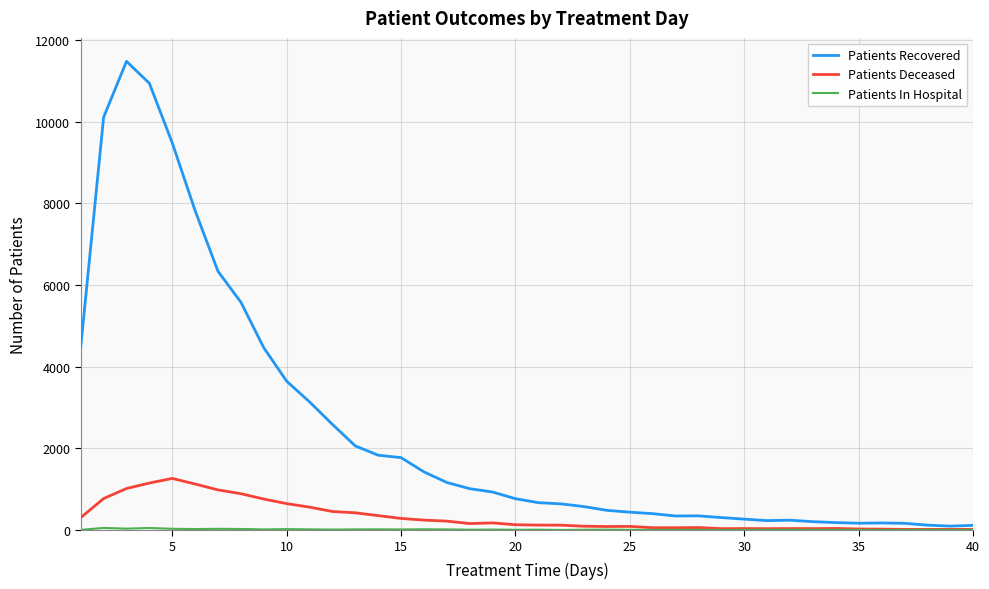

Which series has the largest range (max minus min)?

Patients Recovered